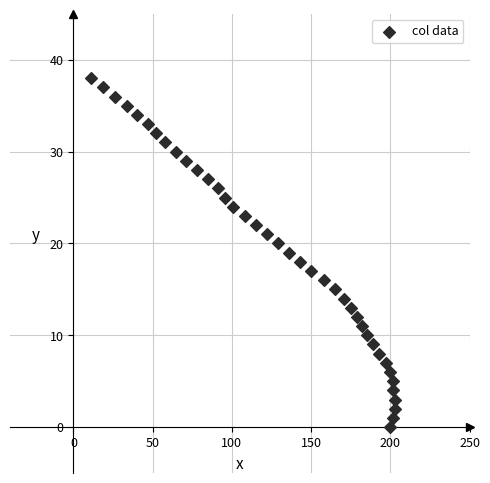

What is the range of Y values (max minus min)?

38